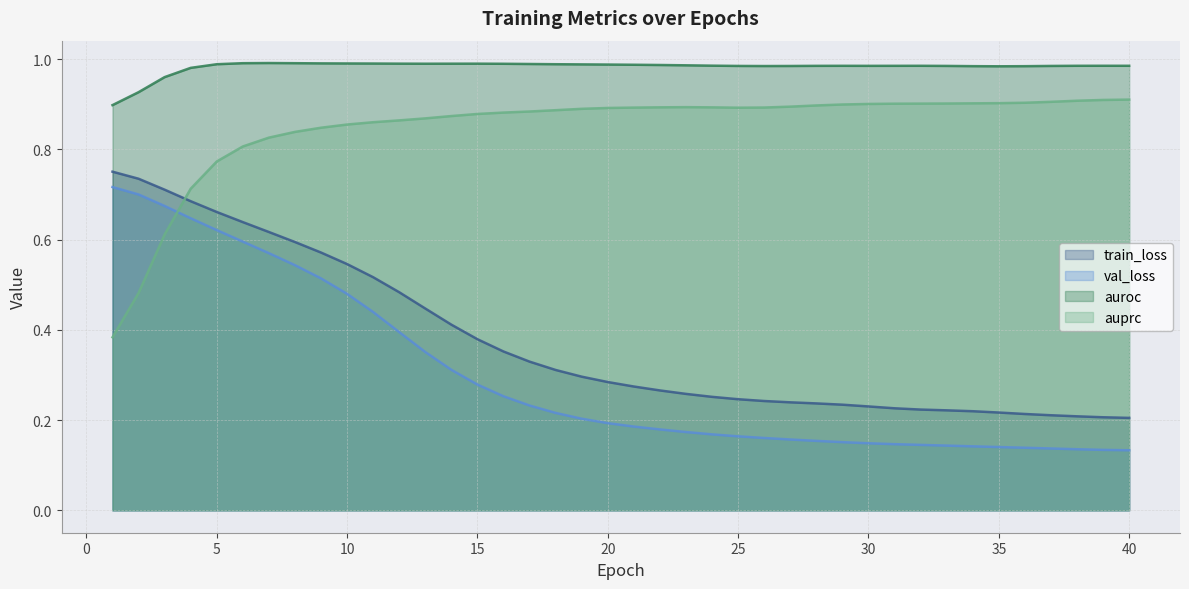

Is it true that train_loss equals 0.3 at 35?

False